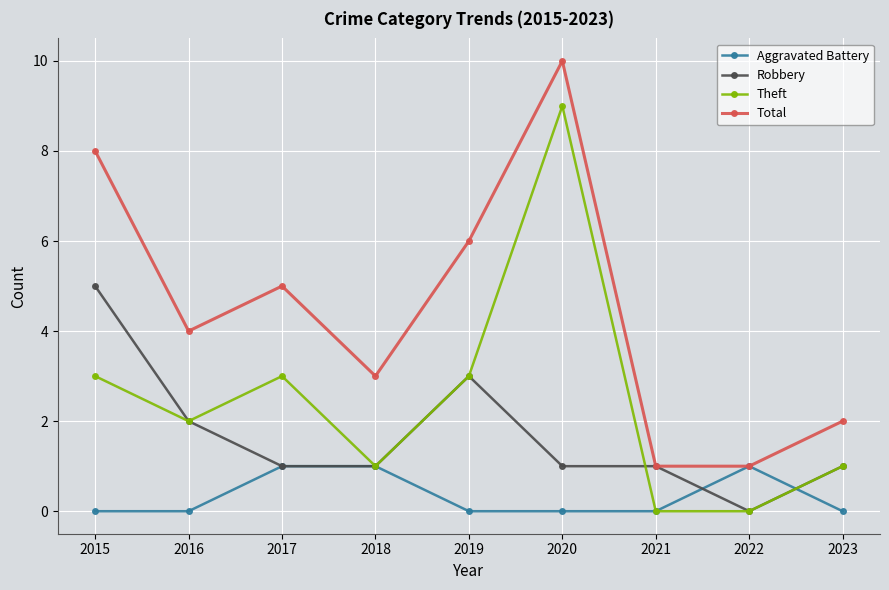

How many lines are shown in the chart?

4